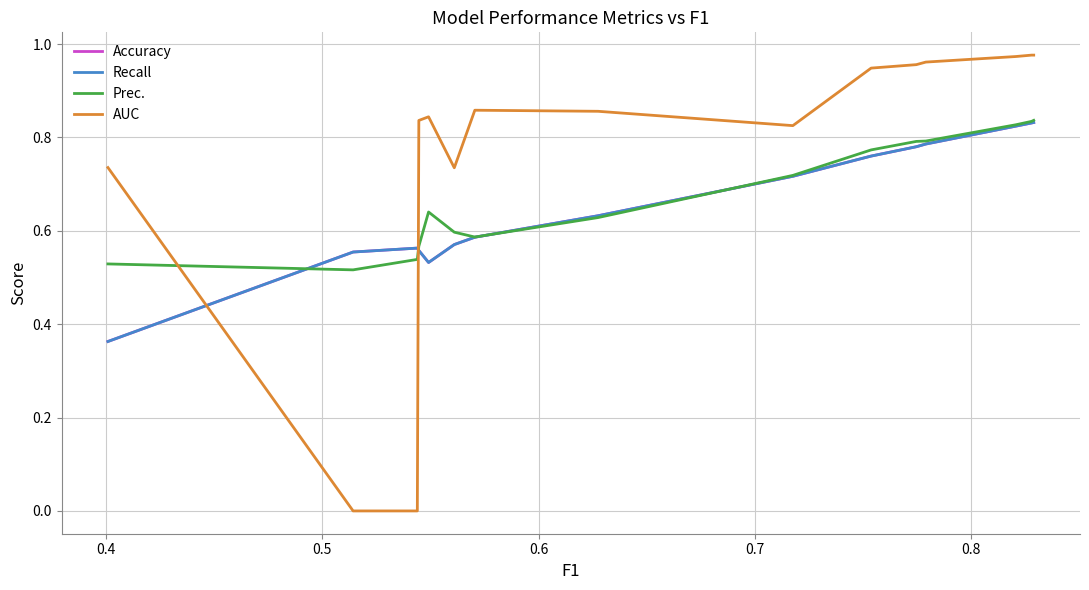

How many lines are shown in the chart?

4